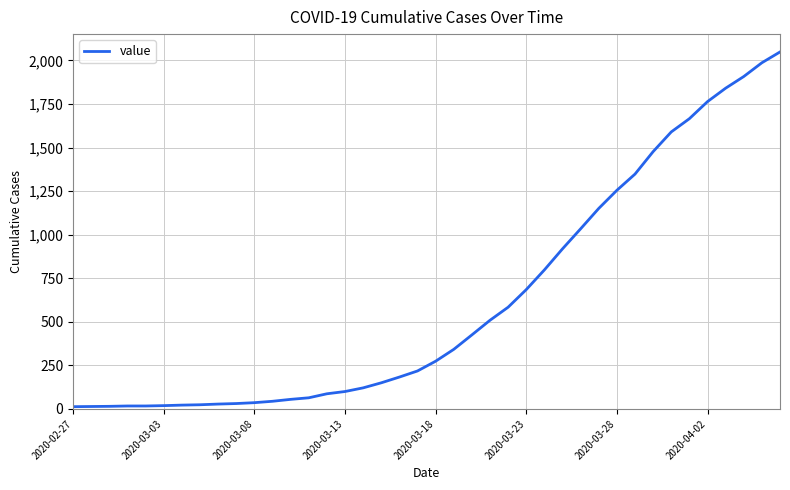

What is the greatest value displayed?

2049